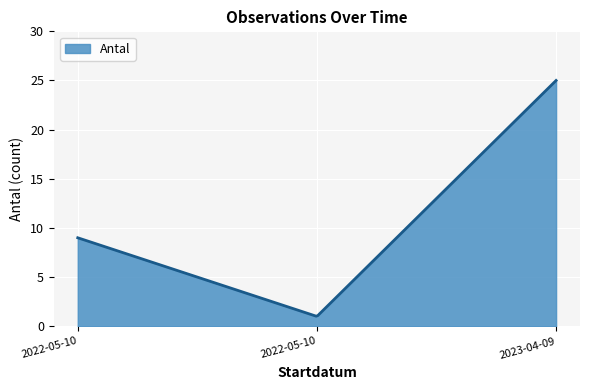

How many lines are shown in the chart?

1